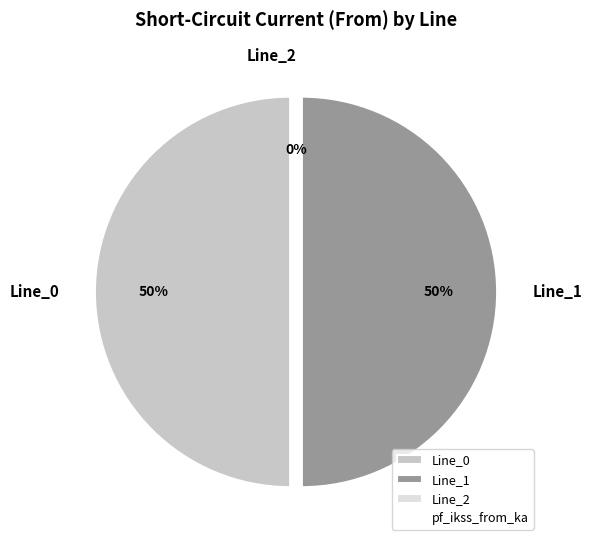

Rank the categories by value from highest to lowest.

Line_1, Line_0, Line_2